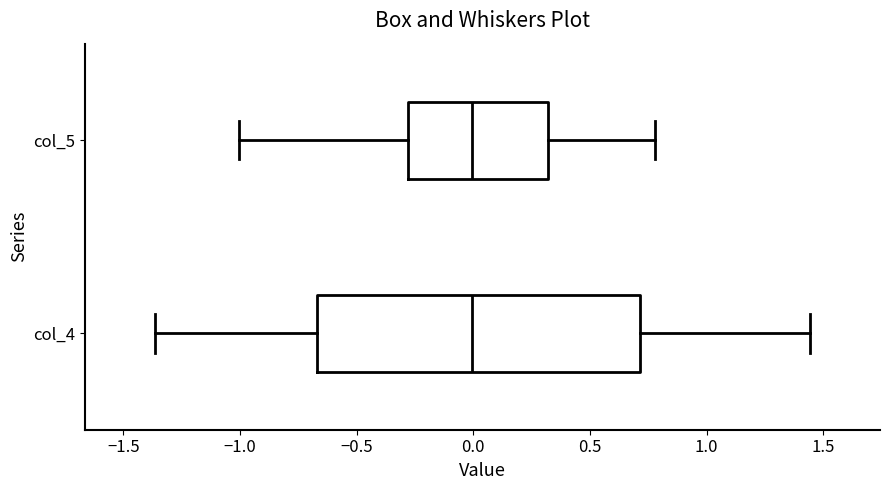

Reading bottom to top, read every box against the x-axis: the position of its median line, the range the box covers, and the ends of its whiskers. The values are not printed on the chart, so give them approximately, as read against the axis.

col_4: median 0.00, box -0.65 to 0.70, whiskers -1.35 to 1.45
col_5: median 0.00, box -0.30 to 0.30, whiskers -1.00 to 0.80